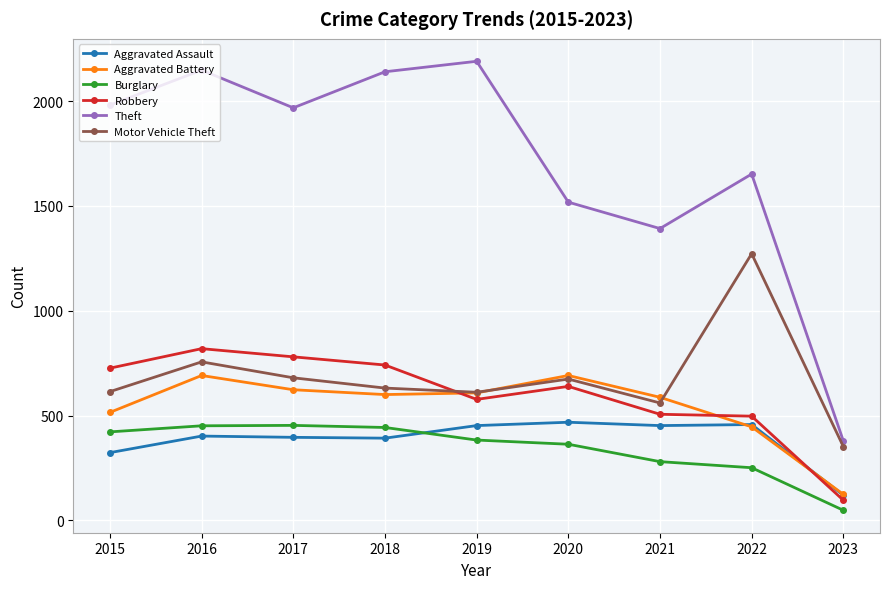

True or false: Burglary and Aggravated Battery cross at least once.

False